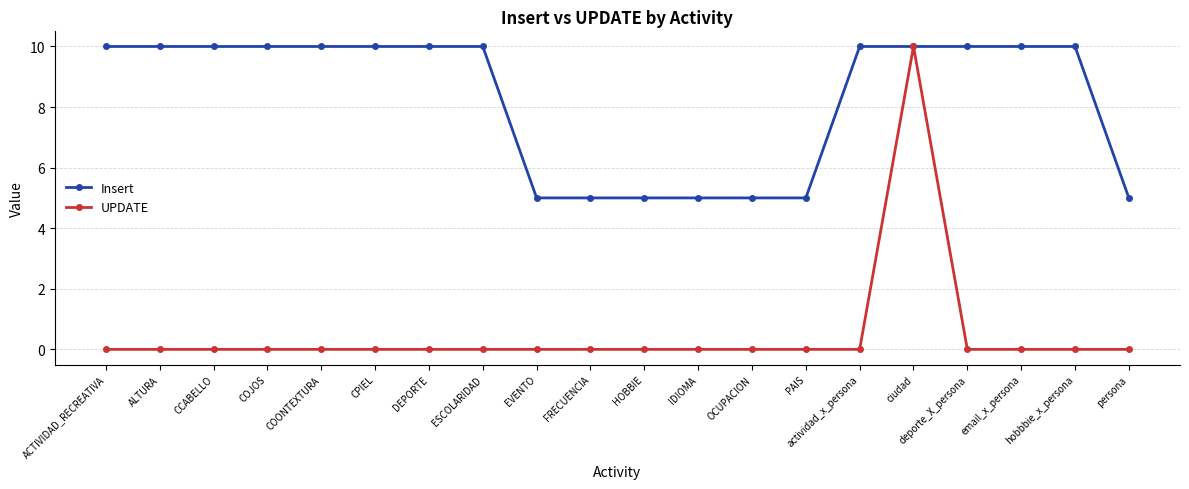

How many series are shown in this chart?

2